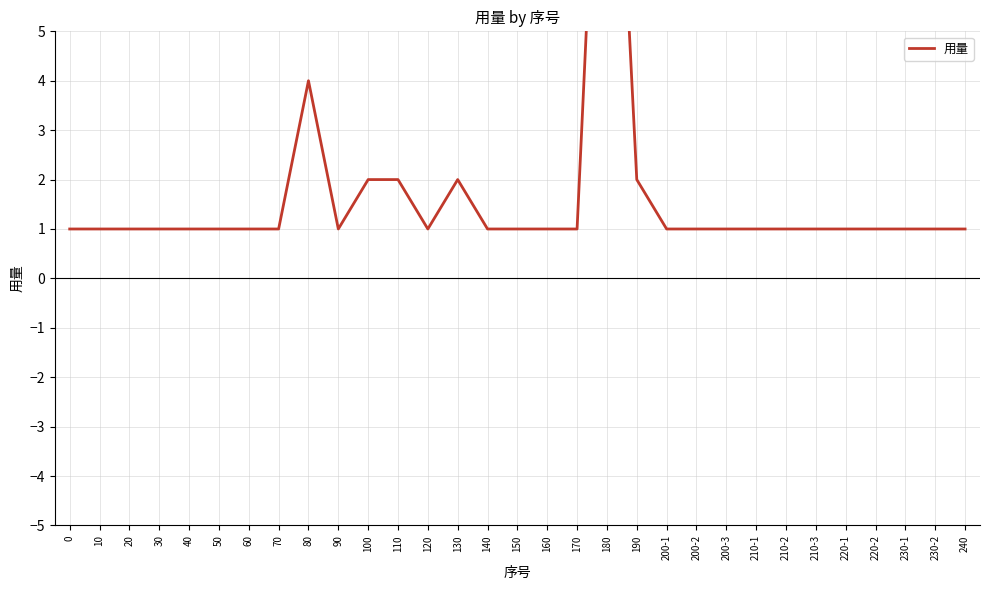

What is the label of the 1st point from the right?

240